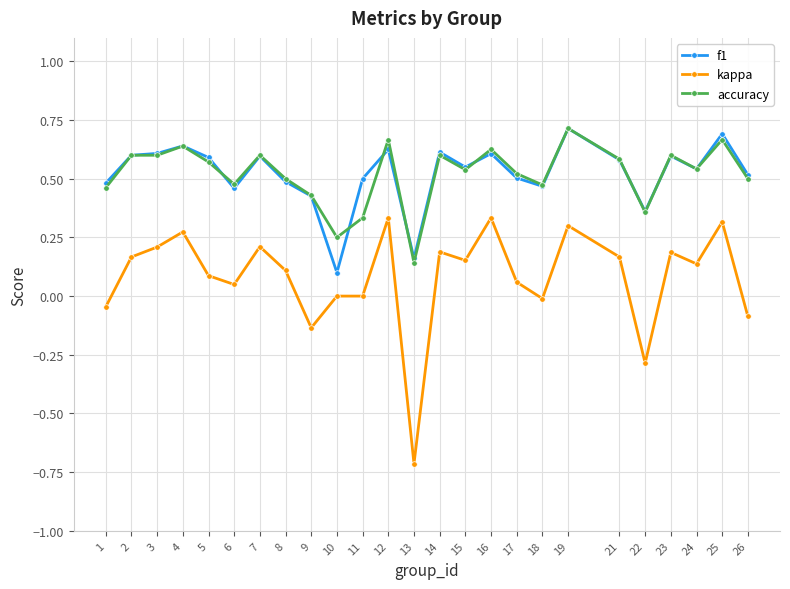

Is it true that accuracy equals 0.5 at 24?

True